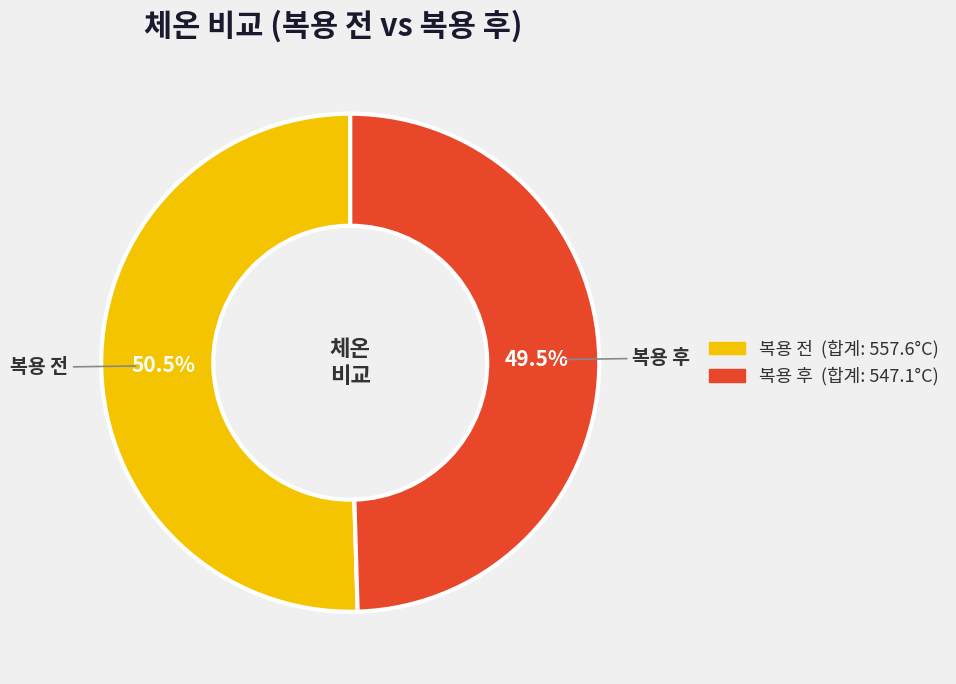

Is the sum of 복용 후 and 복용 전 greater than half?

Yes